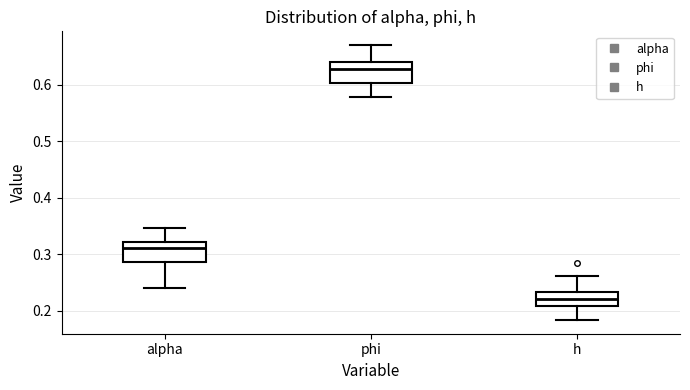

Which box has the highest median line?

phi